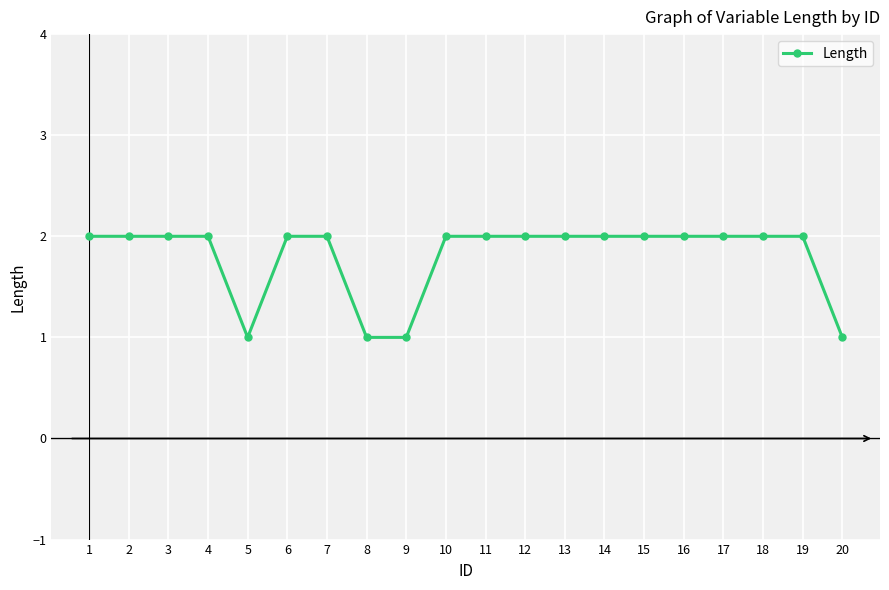

Which has a higher value, 5 or 10?

10